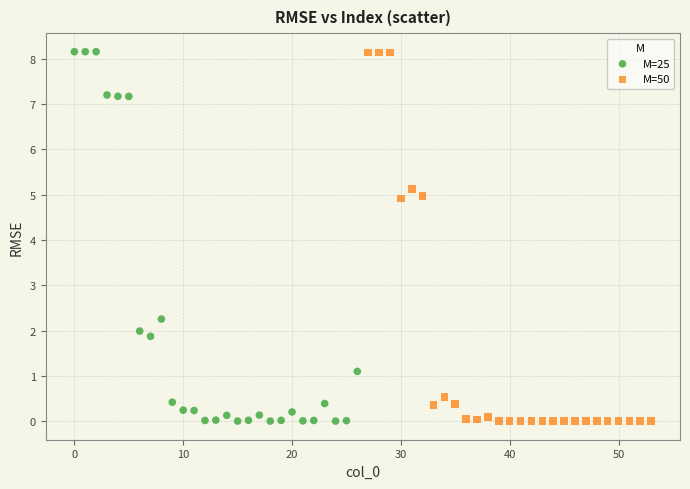

What are all the series names shown in the legend?

M=25, M=50